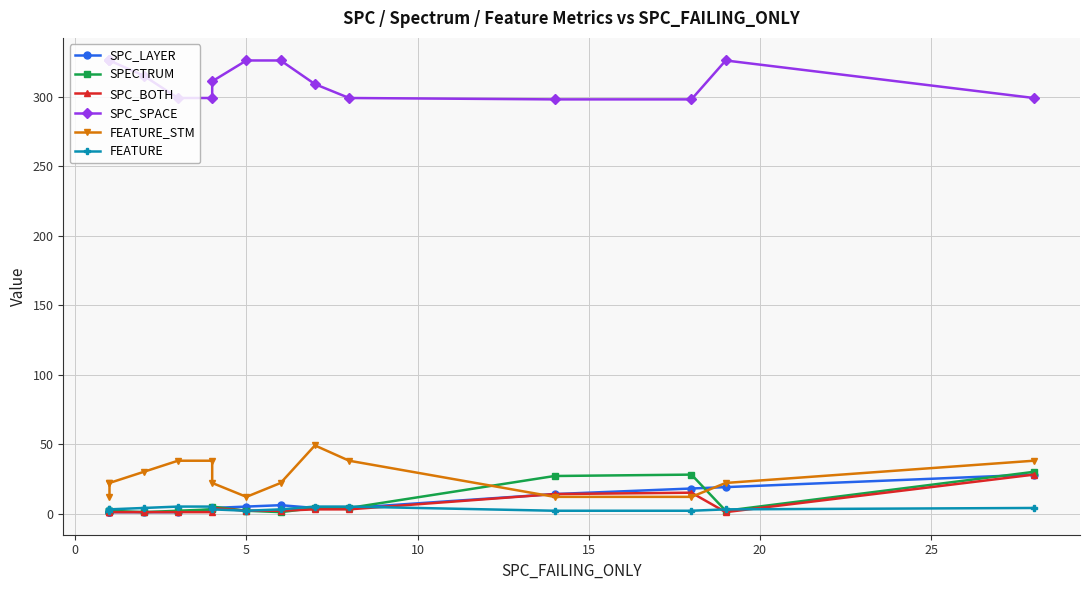

What is the value of the FEATURE point at the 7th from the left?

3